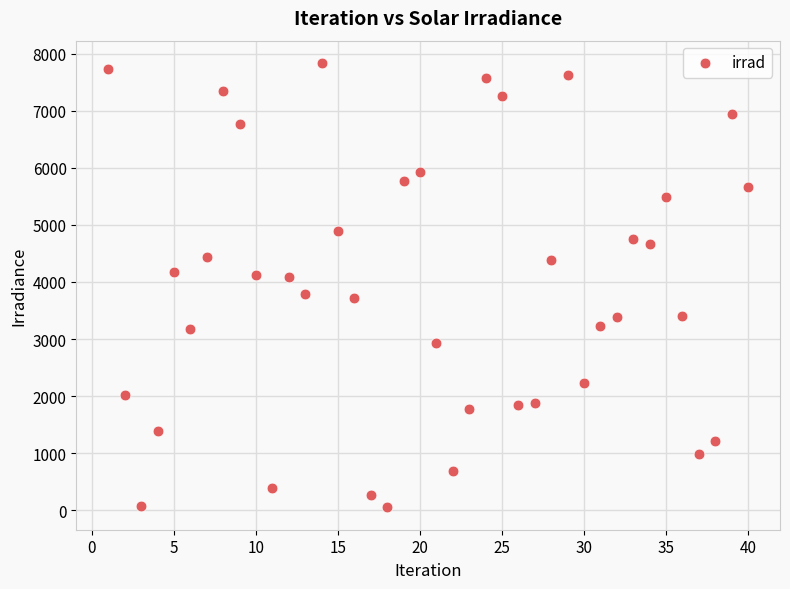

What is the range of Y values (max minus min)?

7786.3